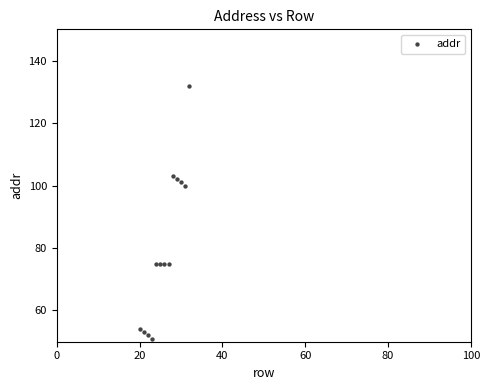

What is the range of Y values (max minus min)?

81